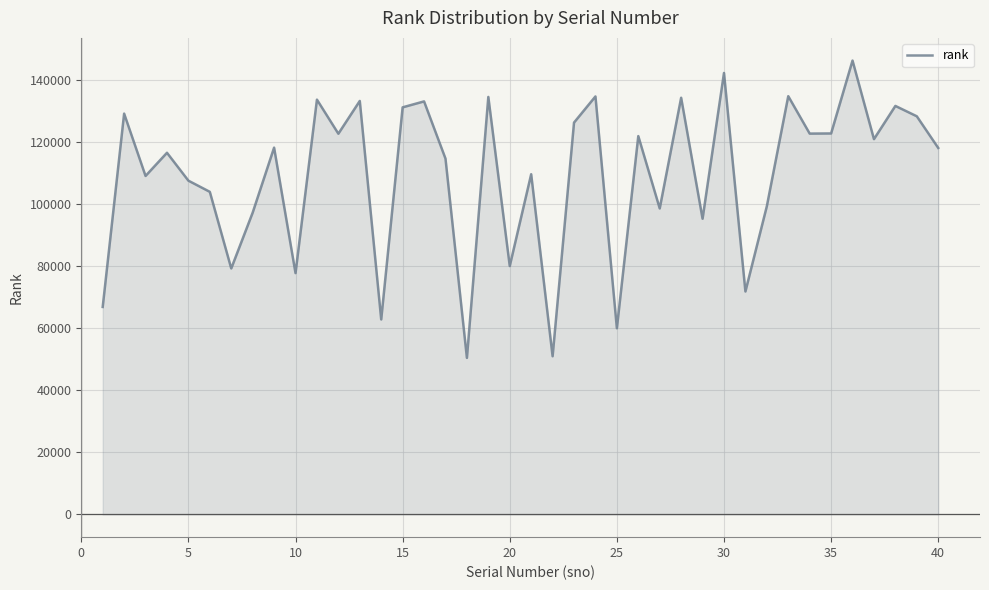

What is the difference between the maximum and minimum values?

95857